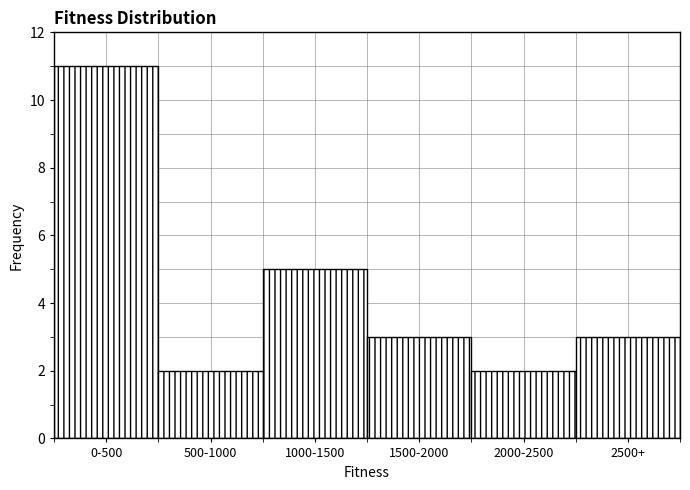

Reading right to left, transcribe all the data shown in this chart.

2500+=3	2000-2500=2	1500-2000=3	1000-1500=5	500-1000=2	0-500=11